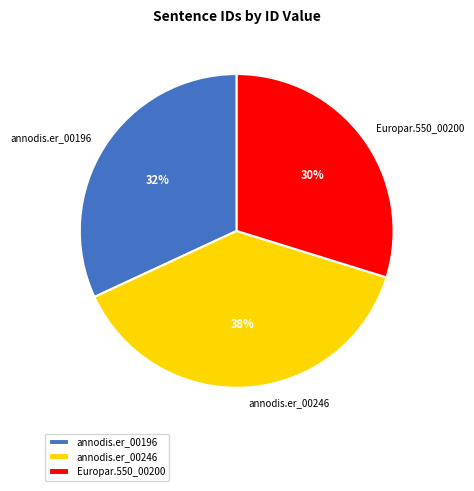

Which slice is the largest?

annodis.er_00246